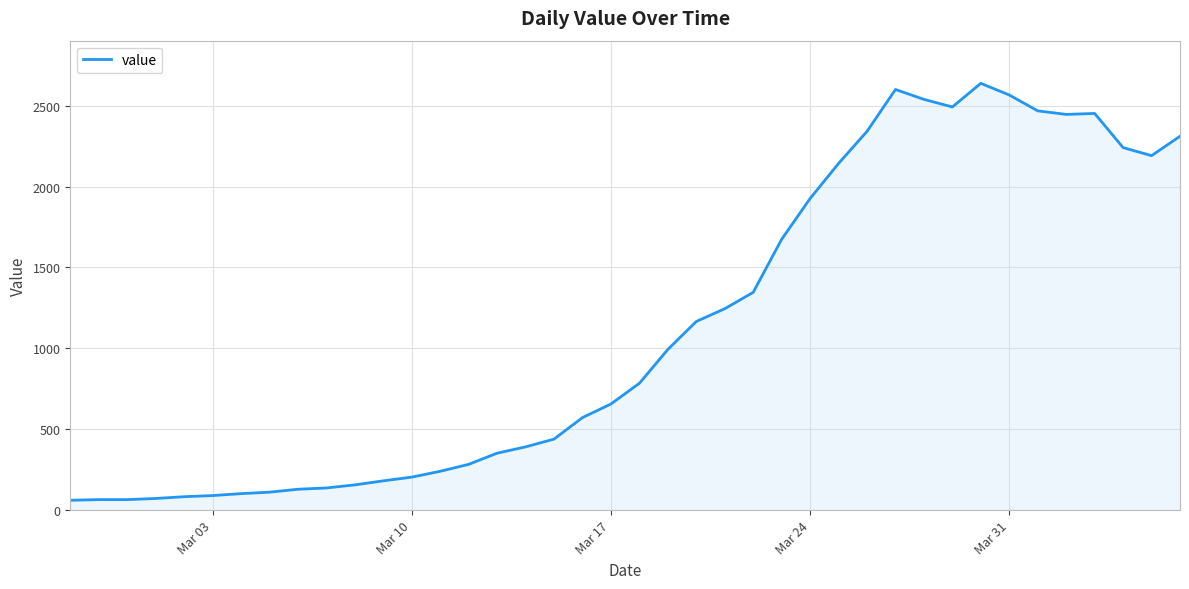

What is the difference between the maximum and minimum values?

2577